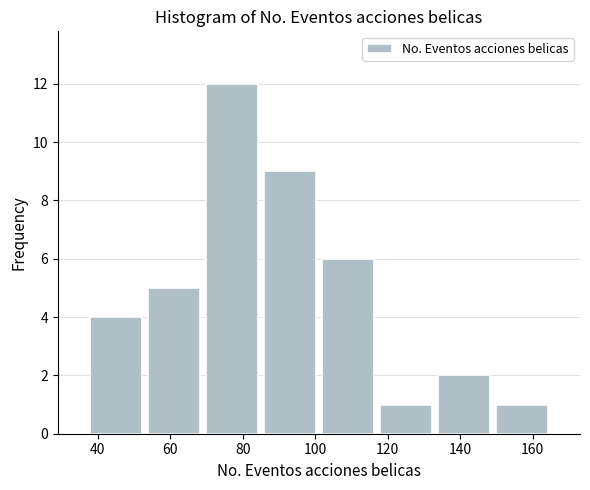

What is the height of the bar covering 53 to 69 on the x-axis? Neither the bar edges nor the heights are printed on the chart, so give them approximately, as read against the axes.

5